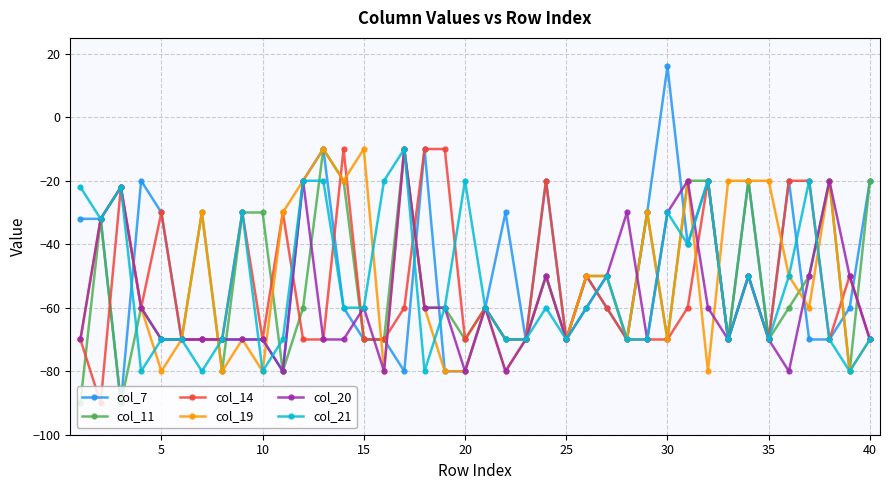

Reading right to left, transcribe all the data shown in this chart.

col_7: -20	-60	-70	-70	-20	-70	-20	-70	-20	-40	16	-30	-70	-60	-50	-70	-20	-70	-30	-60	-80	-80	-10	-80	-70	-70	-60	-10	-20	-80	-70	-70	-70	-70	-70	-30	-20	-90	-32	-32
col_11: -20	-80	-20	-50	-60	-70	-20	-70	-20	-20	-70	-30	-70	-50	-50	-70	-50	-70	-70	-60	-70	-60	-60	-10	-70	-70	-20	-10	-60	-80	-30	-30	-80	-30	-70	-70	-60	-90	-32	-90
col_14: -70	-50	-70	-20	-20	-70	-50	-70	-20	-60	-70	-70	-70	-60	-50	-70	-20	-70	-70	-60	-70	-10	-10	-60	-70	-70	-10	-70	-70	-30	-70	-30	-70	-70	-70	-30	-60	-22	-90	-70
col_19: -70	-80	-20	-60	-50	-20	-20	-20	-80	-20	-70	-30	-70	-50	-50	-70	-50	-70	-80	-60	-80	-80	-60	-10	-80	-10	-20	-10	-20	-30	-80	-70	-80	-30	-70	-80	-60	-22	-32	-70
col_20: -70	-50	-20	-50	-80	-70	-50	-70	-60	-20	-30	-70	-30	-50	-60	-70	-50	-70	-80	-60	-80	-60	-60	-10	-80	-60	-70	-70	-20	-80	-70	-70	-70	-70	-70	-70	-60	-22	-32	-70
col_21: -70	-80	-70	-20	-50	-70	-50	-70	-20	-40	-30	-70	-70	-50	-60	-70	-60	-70	-70	-60	-20	-60	-80	-10	-20	-60	-60	-20	-20	-70	-80	-30	-70	-80	-70	-70	-80	-22	-32	-22